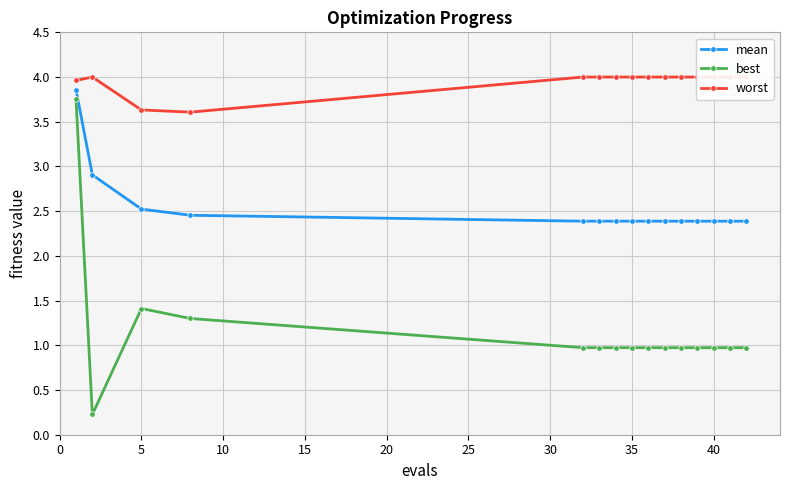

How many data points does each series have?

15